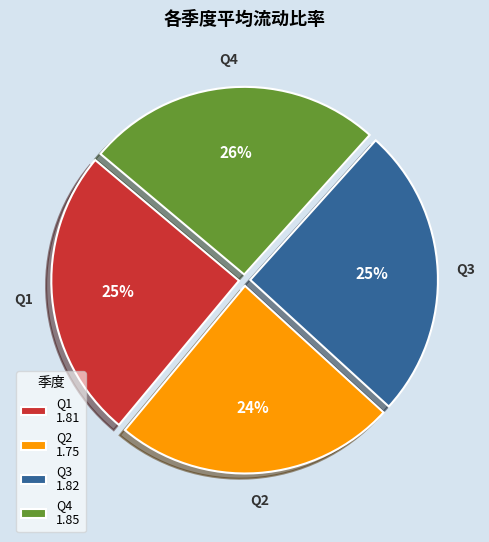

To the nearest percent, what percentage of the pie is Q4 1.85?

26%